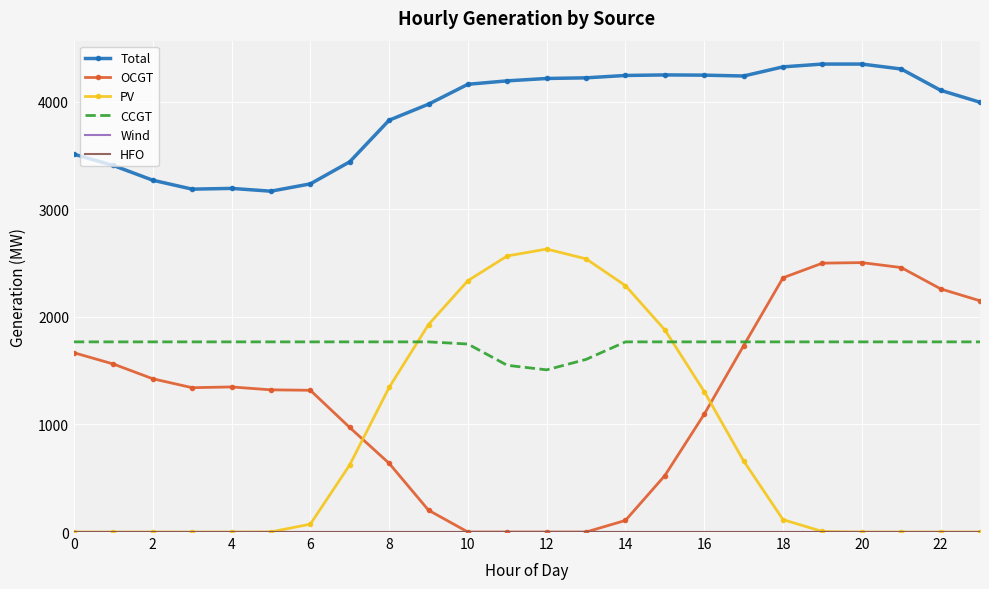

How many lines are shown in the chart?

6